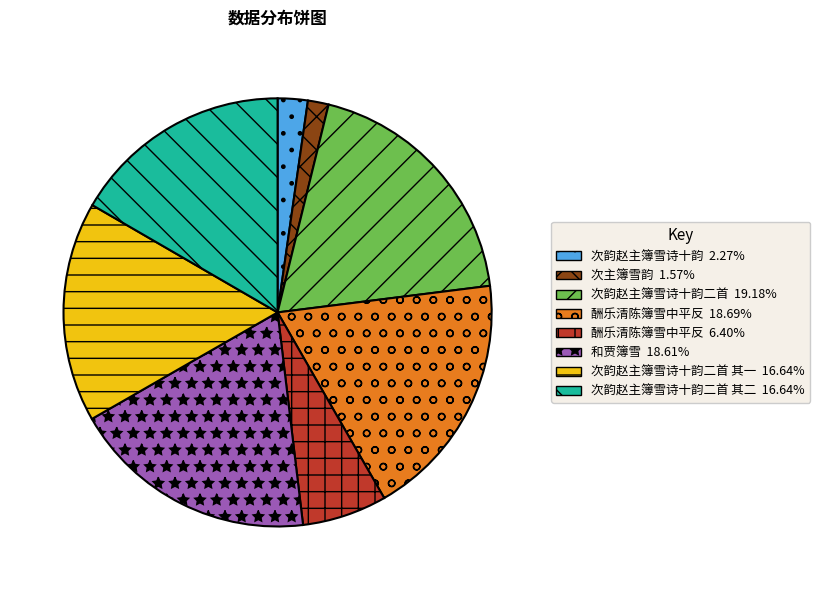

Is there a majority slice in this chart?

No